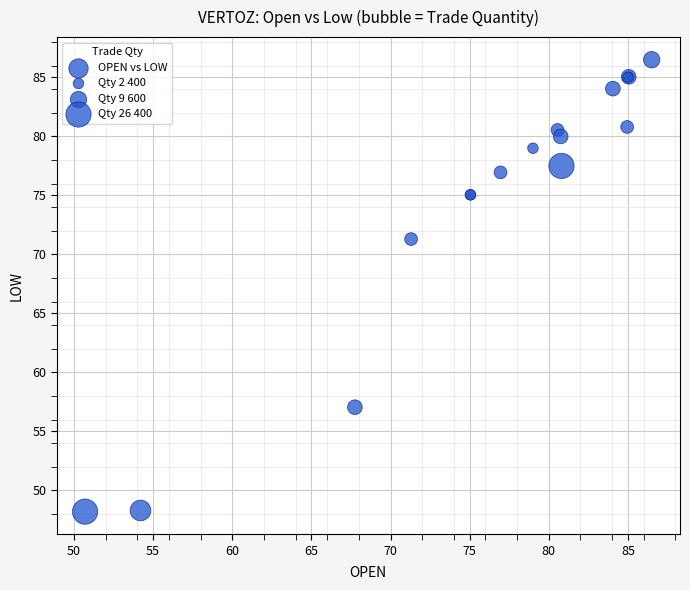

What Y value in the scatter plot is closest to 67?

71.3